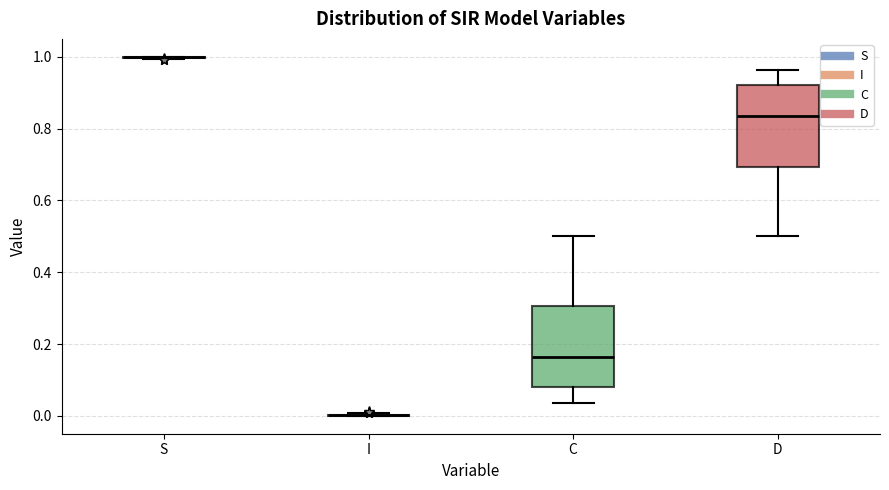

Reading left to right, read every box against the y-axis: the position of its median line, the range the box covers, and the ends of its whiskers. The values are not printed on the chart, so give them approximately, as read against the axis.

S: box collapsed to a line at 1.00, whiskers 1.00 to 1.00
I: box collapsed to a line at 0.00, whiskers 0.00 to 0.00
C: median 0.16, box 0.08 to 0.30, whiskers 0.04 to 0.50
D: median 0.84, box 0.70 to 0.92, whiskers 0.50 to 0.96